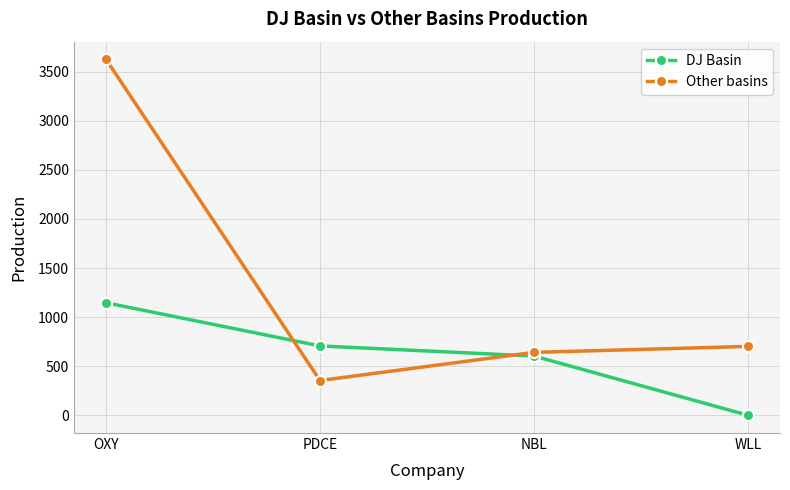

At which category does Other basins reach its first local valley?

PDCE